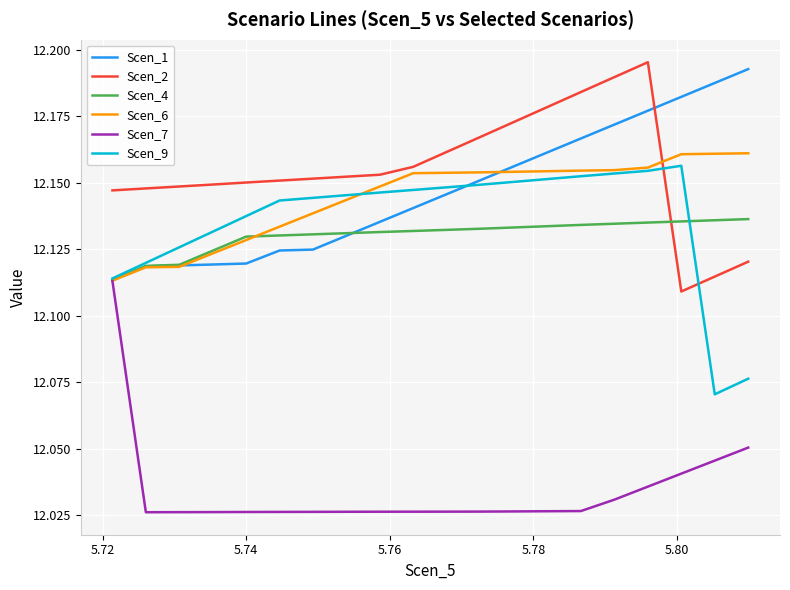

After their last crossing, which series has the higher values: Scen_4 or Scen_2?

Scen_4